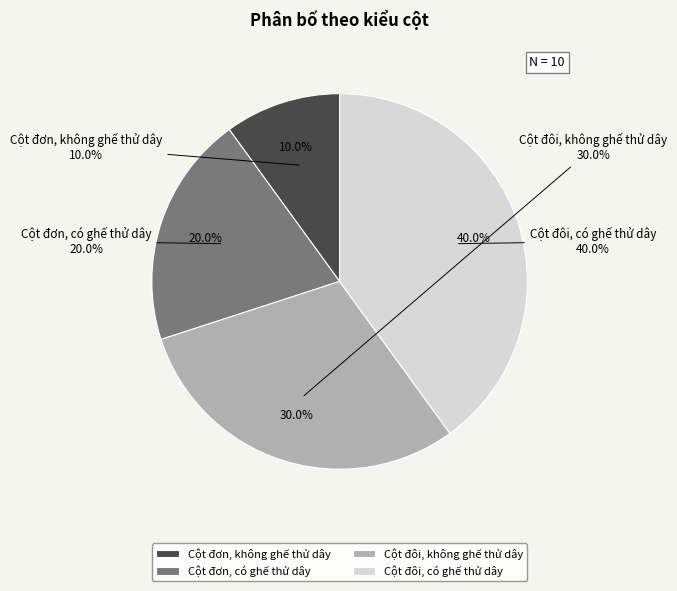

To the nearest percent, what percentage of the pie is Cột đôi, không ghế thử dây?

30%